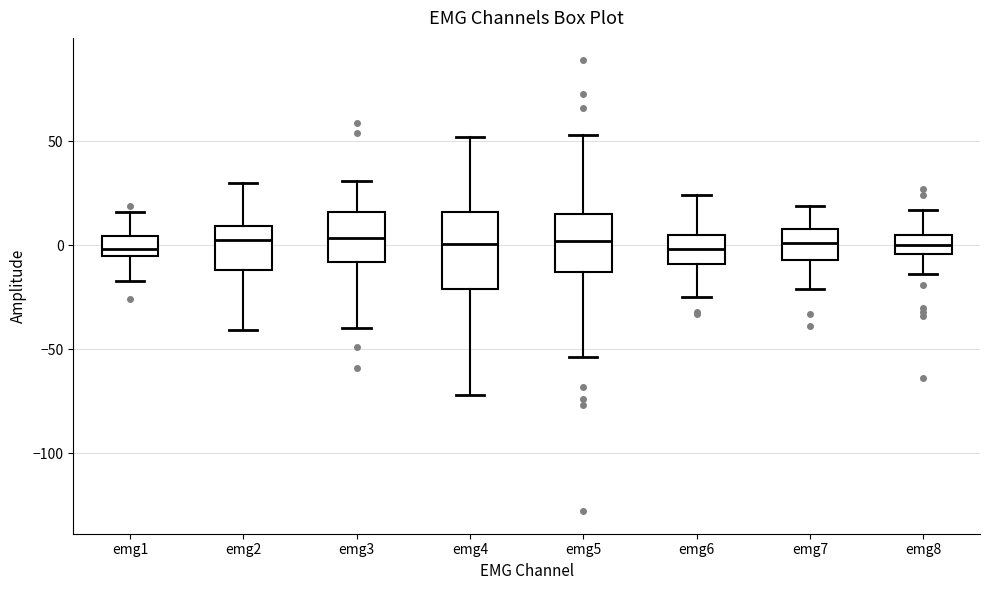

Reading left to right, read every box against the y-axis: the position of its median line, the range the box covers, and the ends of its whiskers. The values are not printed on the chart, so give them approximately, as read against the axis.

emg1: median 0, box -5 to 5, whiskers -15 to 15
emg2: median 5, box -10 to 10, whiskers -40 to 30
emg3: median 5, box -10 to 15, whiskers -40 to 30
emg4: median 0, box -20 to 15, whiskers -70 to 50
emg5: median 0, box -15 to 15, whiskers -55 to 55
emg6: median 0, box -10 to 5, whiskers -25 to 25
emg7: median 0, box -5 to 10, whiskers -20 to 20
emg8: median 0, box -5 to 5, whiskers -15 to 15